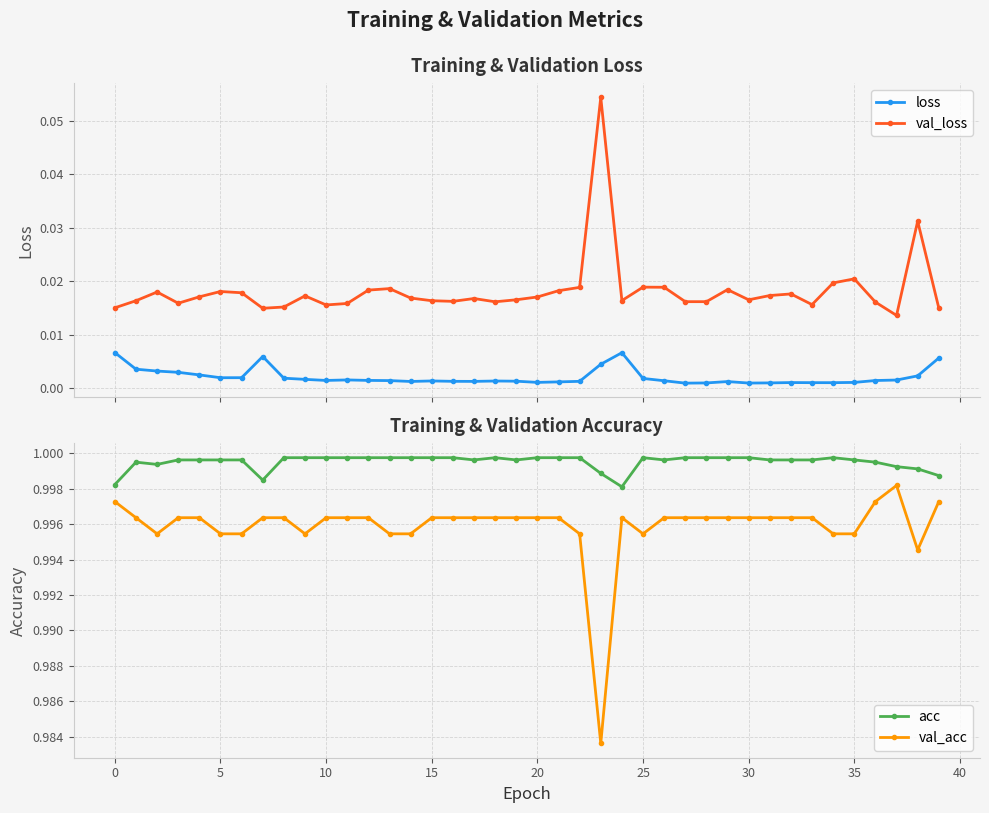

The value of val_loss at 35 is 0.0. True or false?

False